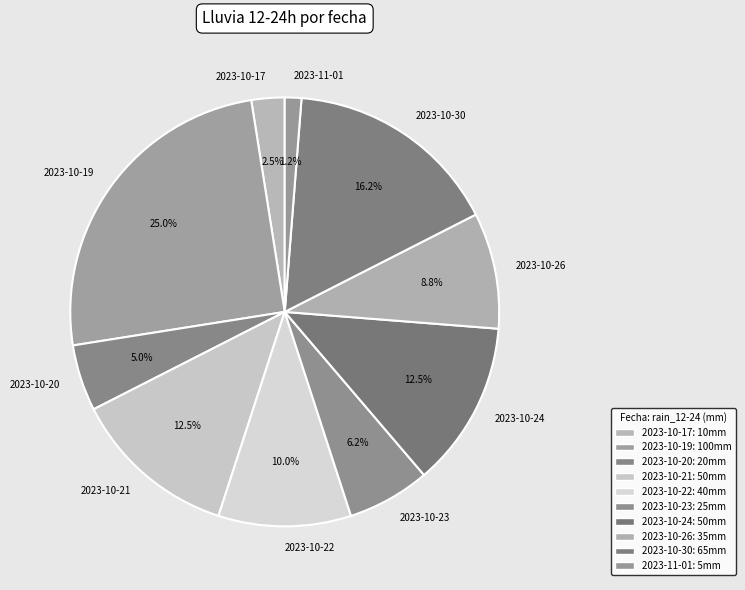

Is there any slice that represents more than half of the pie?

No